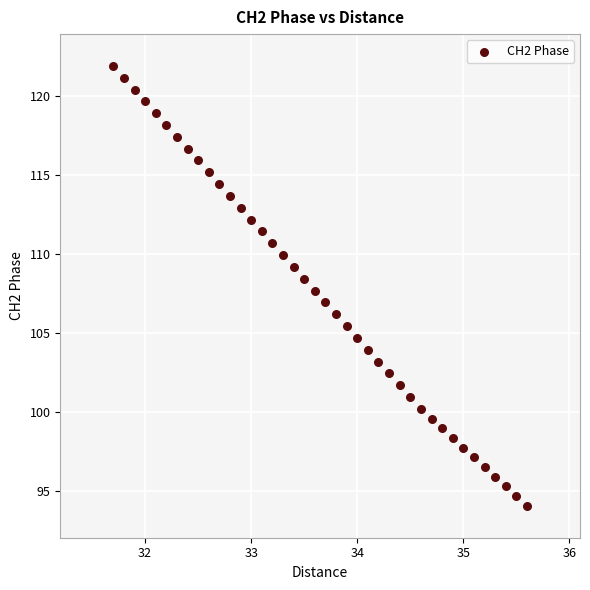

What is the range of X values (max minus min)?

3.9